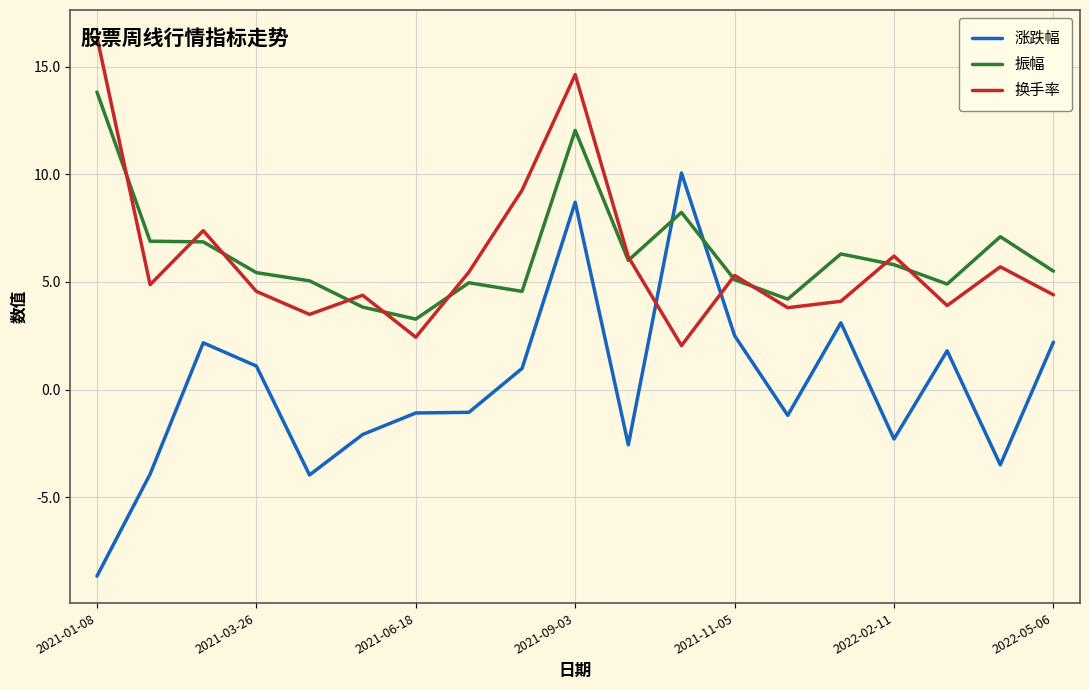

True or false: 涨跌幅 and 振幅 cross at least once.

True